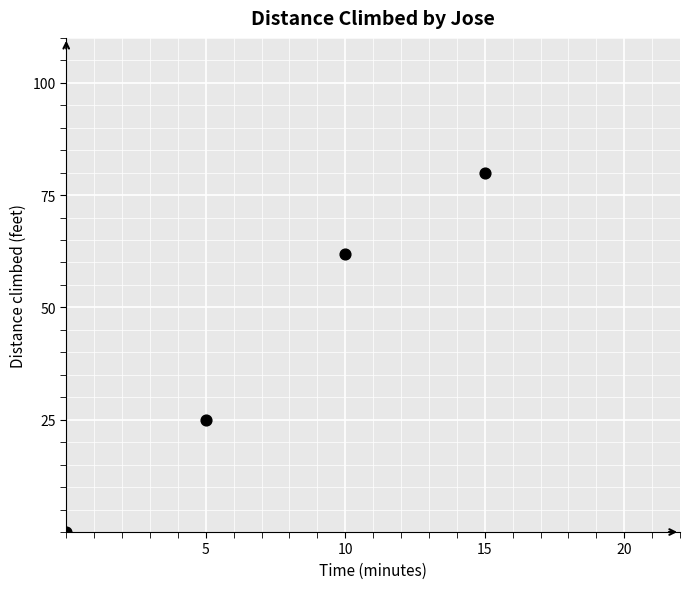

What is the average Y value?

42